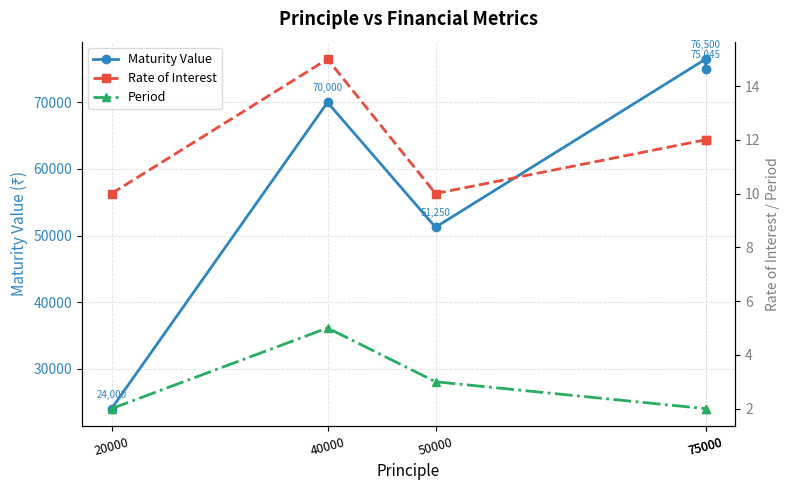

At which category is the sum across all series the highest?

75000